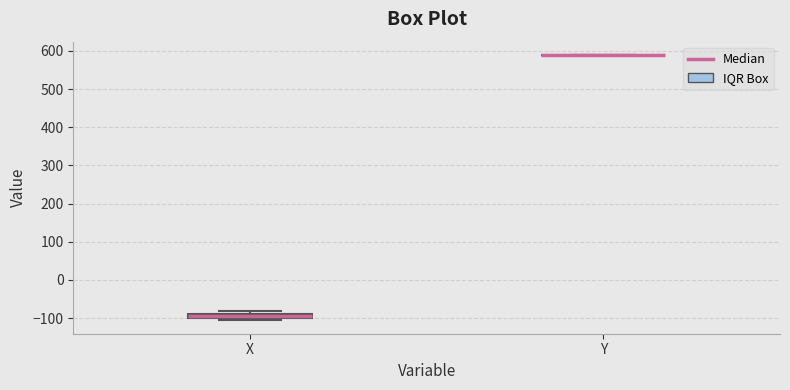

Which box is the tallest, from its lower edge to its upper edge?

X